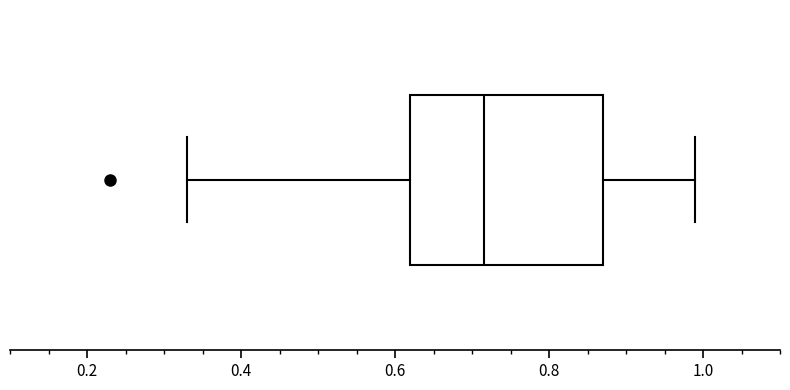

Transcribe this box plot: give where the median line is, the range the box spans, and where the two whiskers end, as read against the x-axis. The values are not printed on the chart, so give them approximately, as read against the axis.

median 0.72, box 0.62 to 0.88, whiskers 0.32 to 0.98